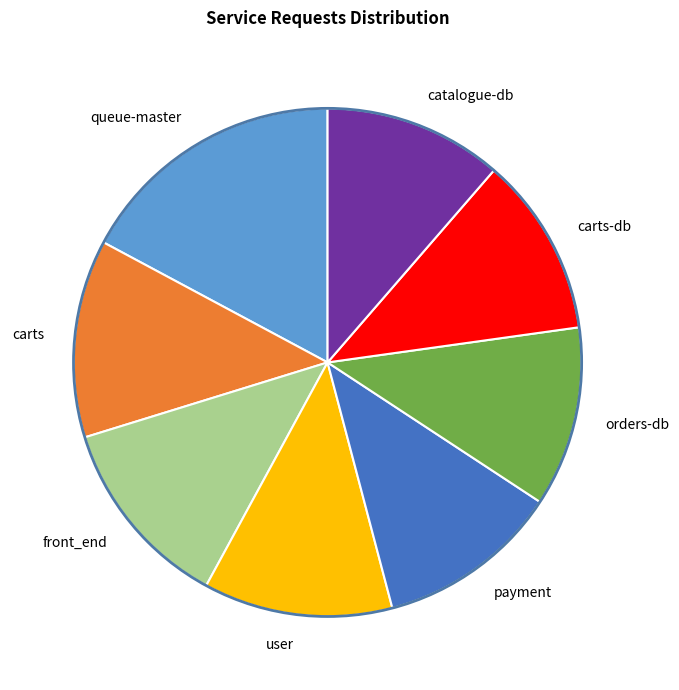

Which category has the biggest portion of the pie?

queue-master